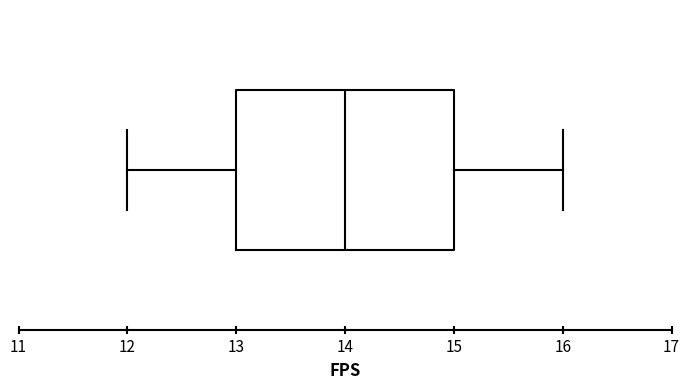

Read this box plot against the x-axis: the position of the median line, the range covered by the box, and the ends of both whiskers. The values are not printed on the chart, so give them approximately, as read against the axis.

median 14, box 13 to 15, whiskers 12 to 16